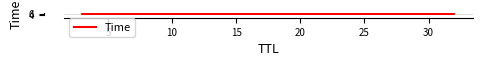

Does the chart have visible grid lines?

Yes